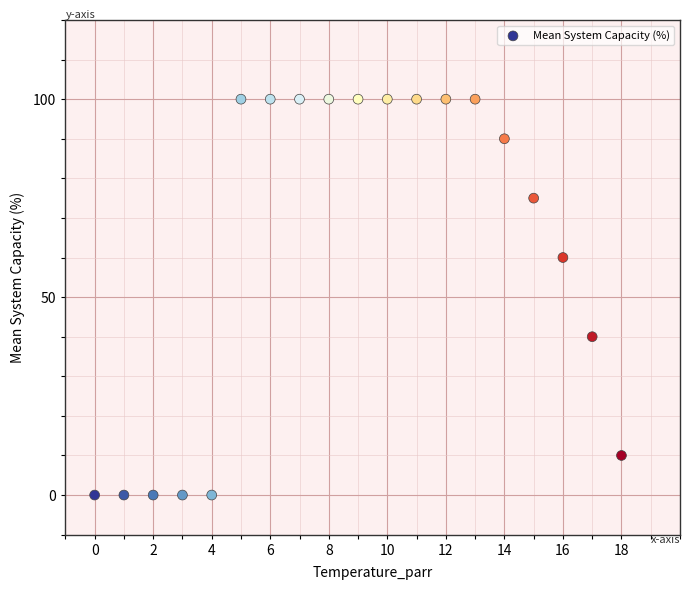

What is the range of Y values (max minus min)?

100